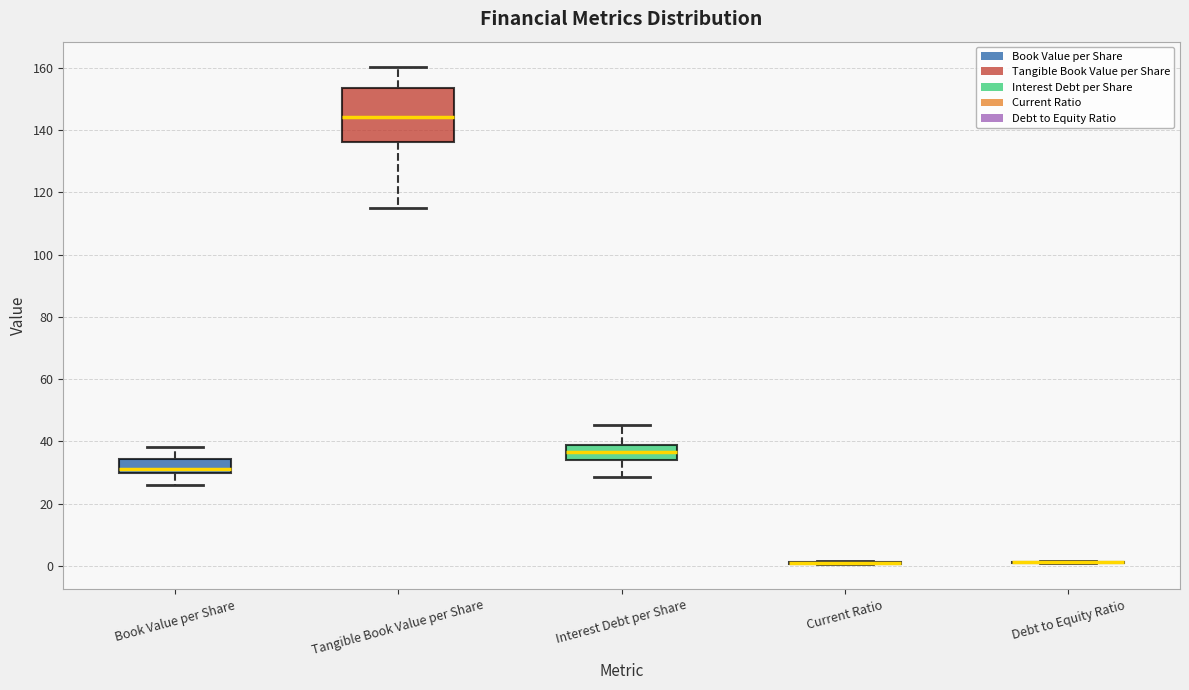

Comparing the boxes themselves (not the whiskers), which one is the tallest?

Tangible Book Value per Share